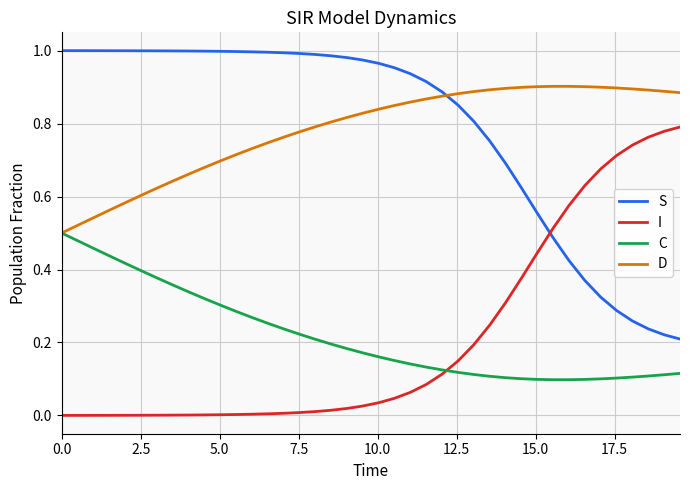

List the series in order of their peak value, highest first.

S, D, I, C